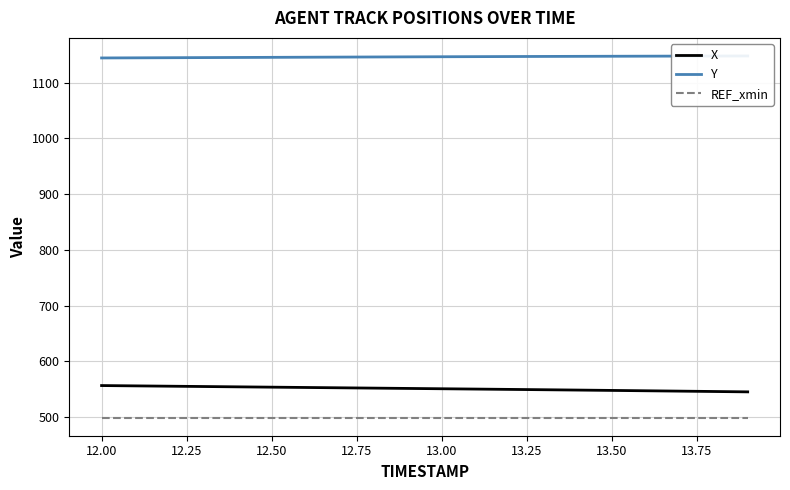

True or false: REF_xmin and X cross at least once.

False